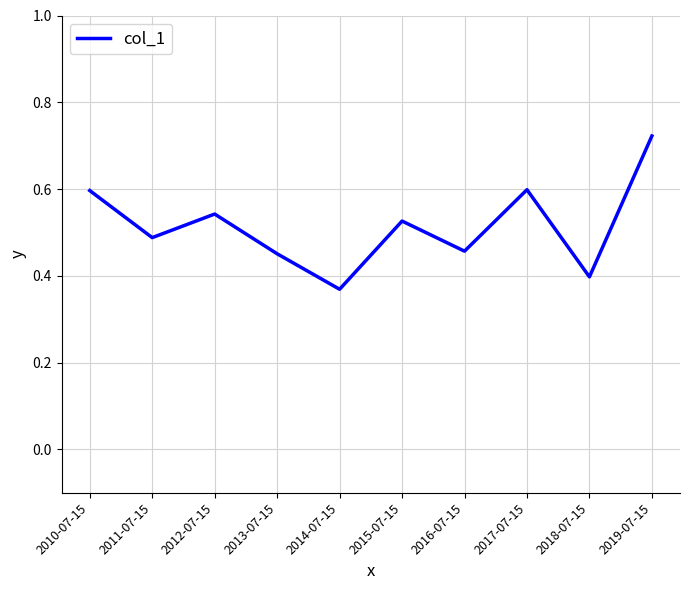

What position from the left is 2018-07-15?

9